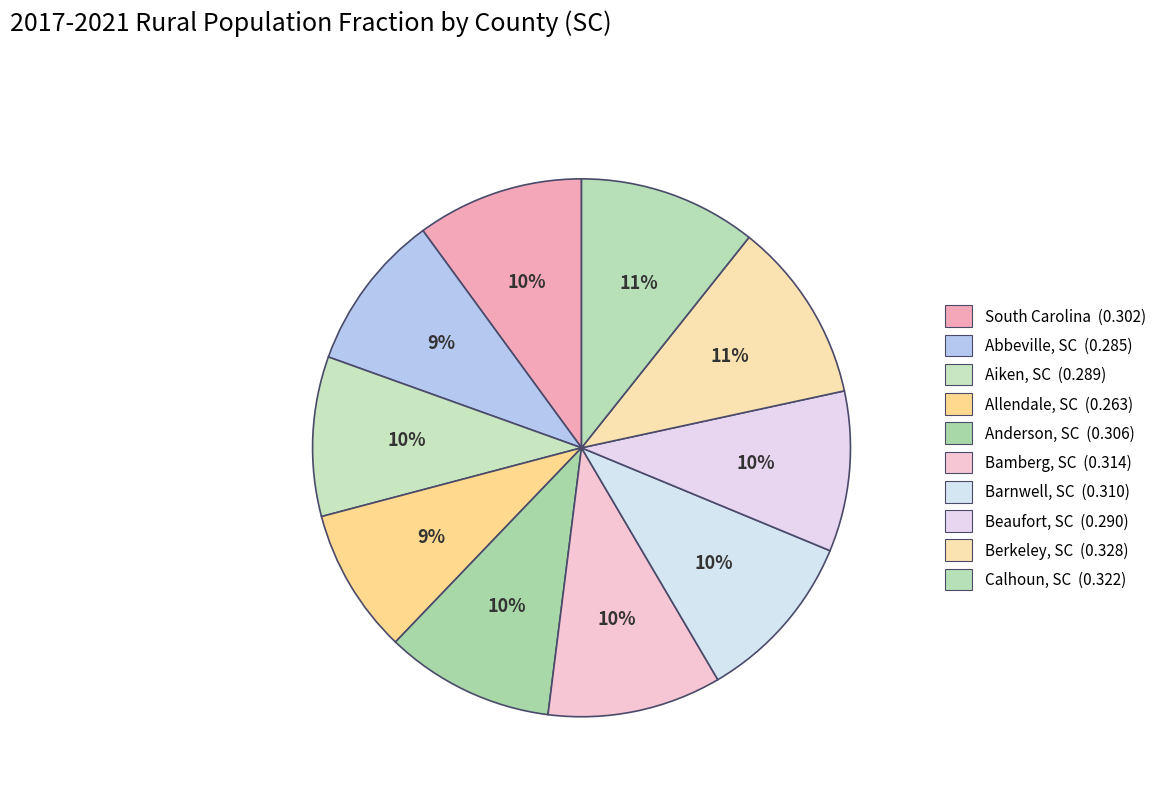

How many slices are in this pie chart?

10